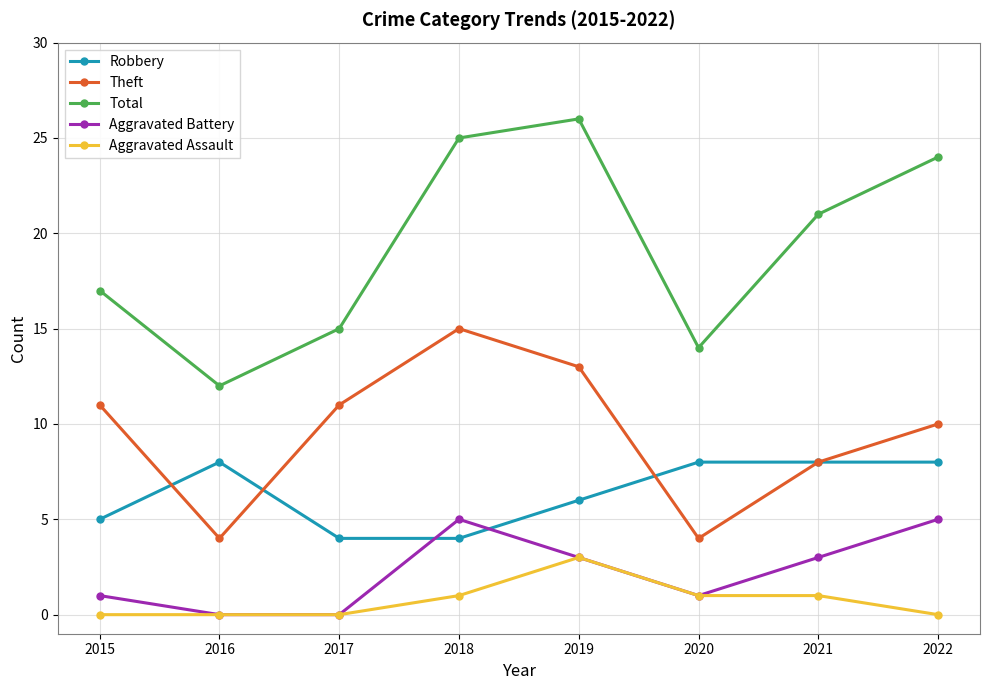

What is the difference between the second highest and second lowest values in the Aggravated Battery series?

5